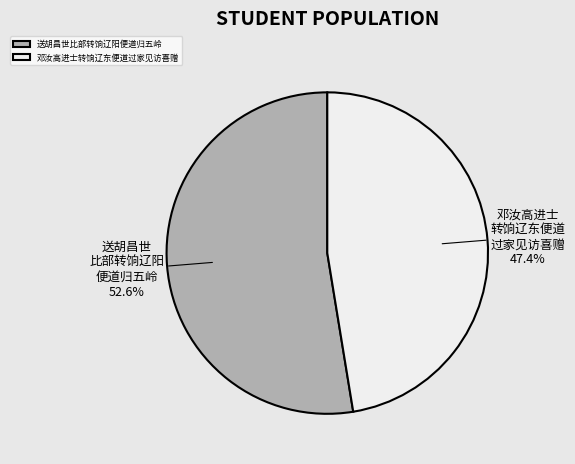

Rank the categories by value from highest to lowest.

送胡昌世比部转饷辽阳便道归五岭, 邓汝高进士转饷辽东便道过家见访喜赠